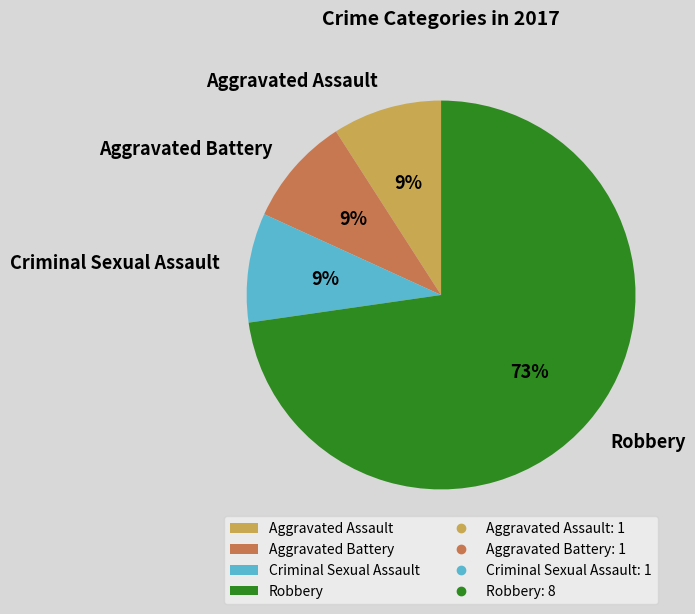

Is the sum of Aggravated Battery and Aggravated Assault greater than half?

No